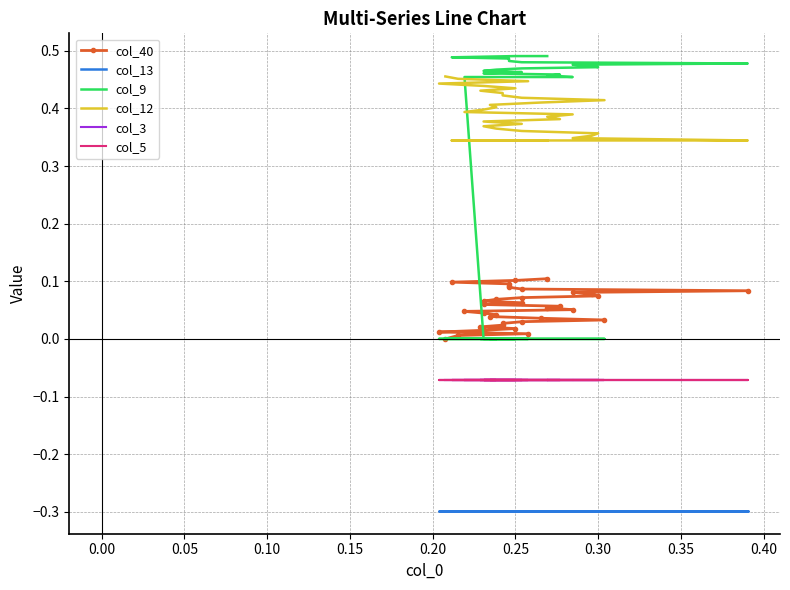

Which series ends up on top after the final intersection of col_9 and col_40?

col_9